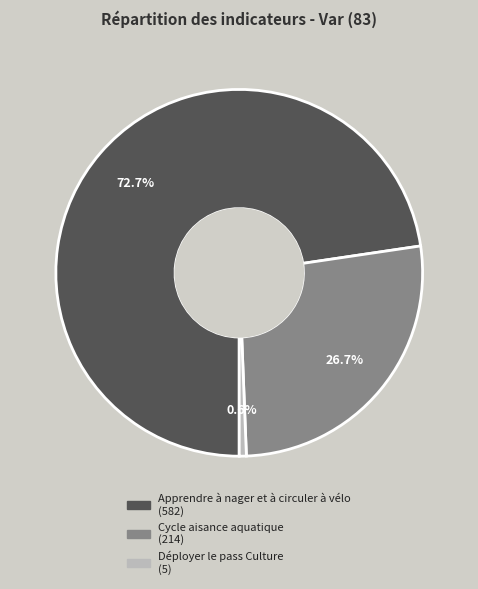

How many slices are in this pie chart?

3